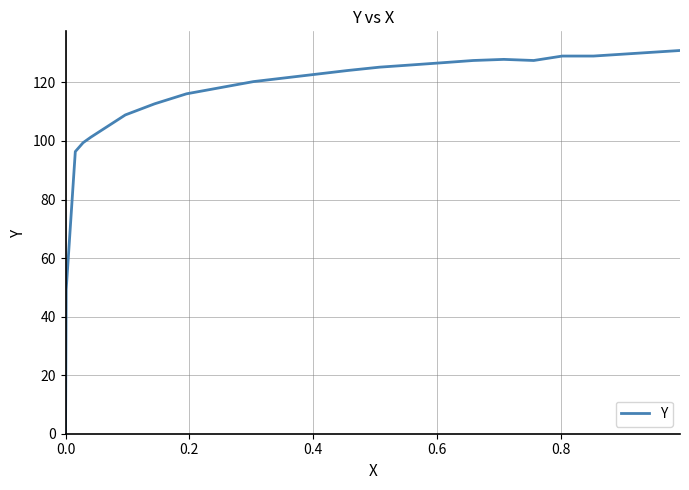

What is the value of the 16th point from the left?

99.4